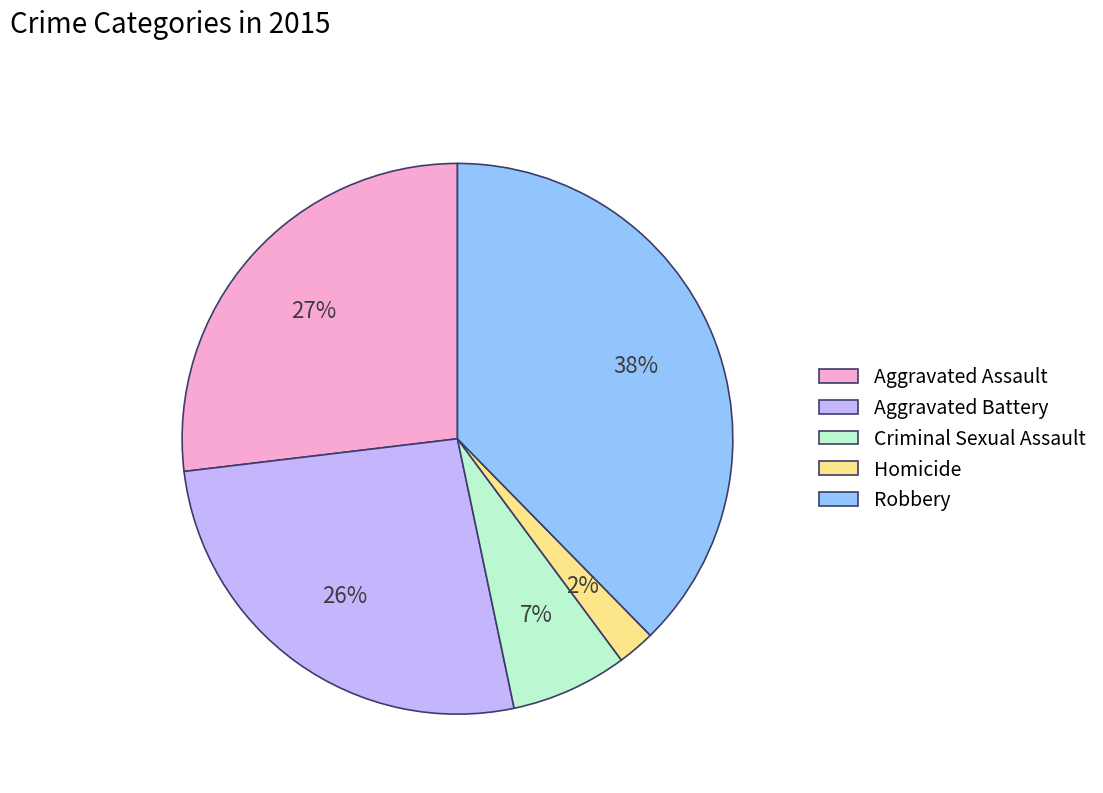

Which slice is the largest?

Robbery